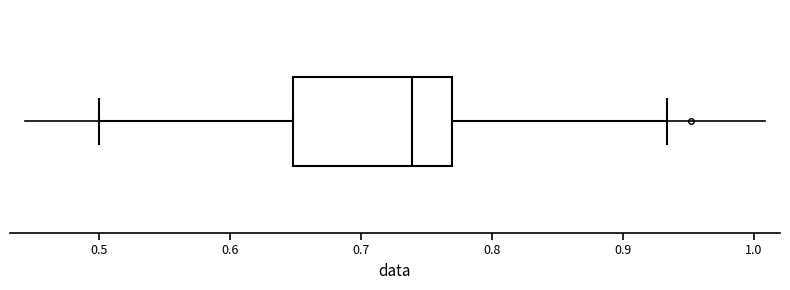

Where does the right whisker of the box end on the x-axis? The values are not printed on the chart, so give them approximately, as read against the axis.

0.93